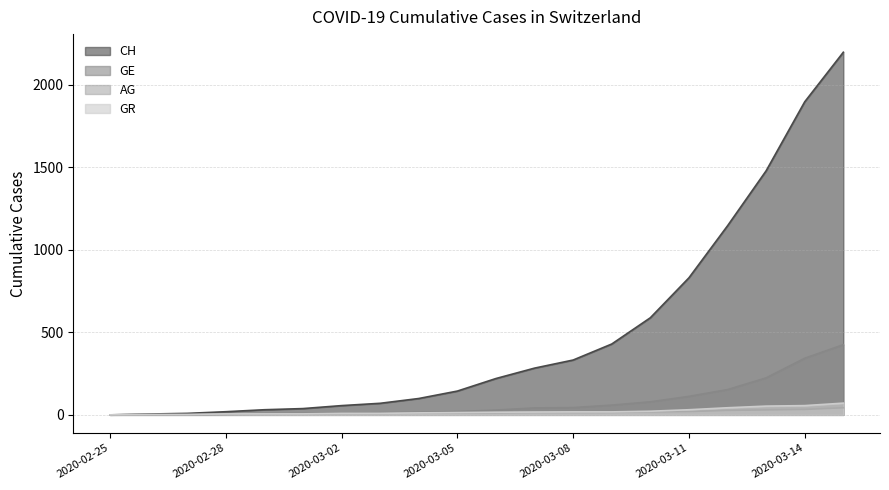

Which series has the largest range (max minus min)?

CH